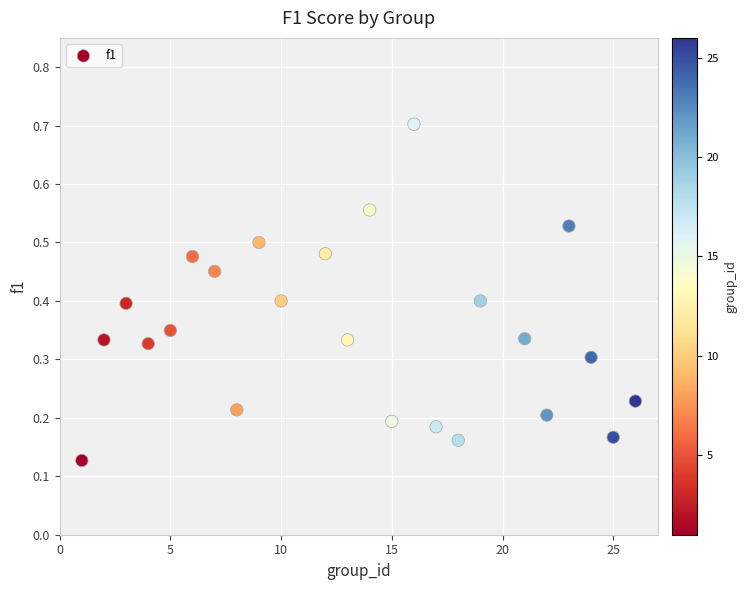

What is the range of X values (max minus min)?

25.0